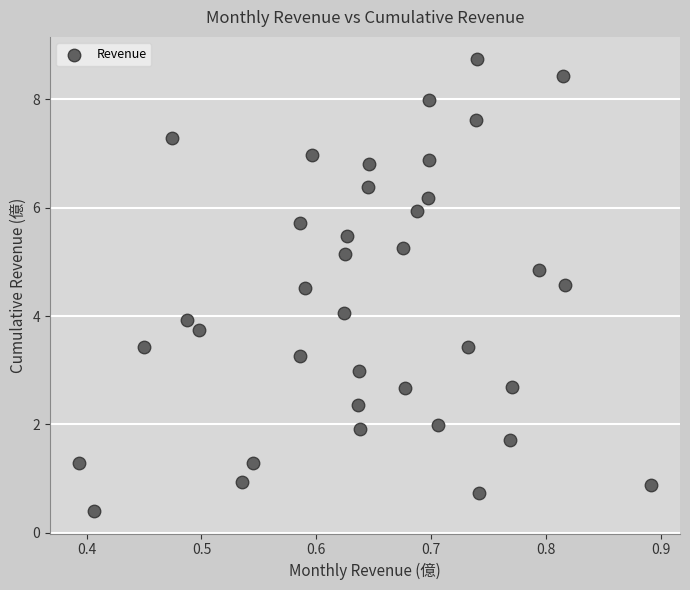

What is the range of X values (max minus min)?

0.5